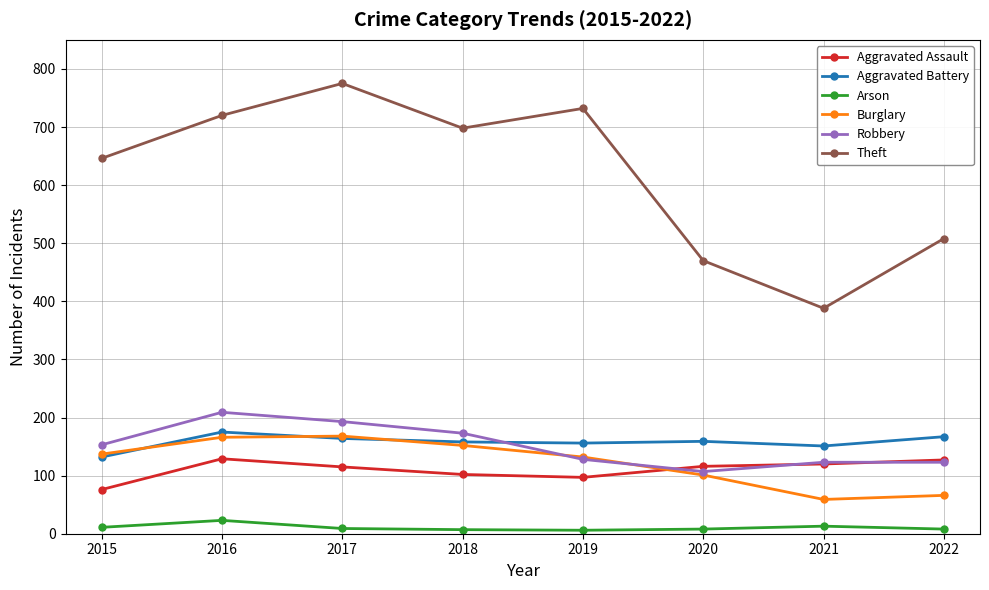

What is the difference between the highest and lowest values at 2016?

697